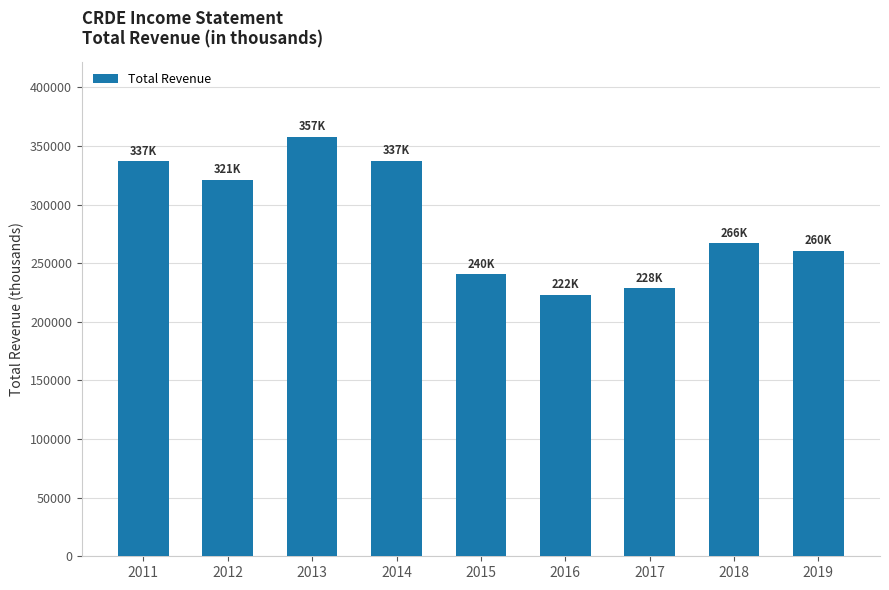

At which label is the value closest to 290250?

2018